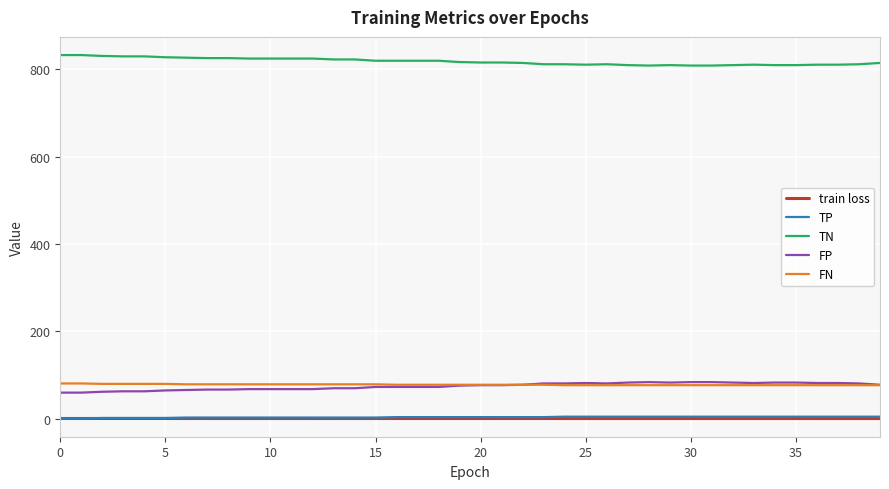

True or false: FN and train loss cross at least once.

False